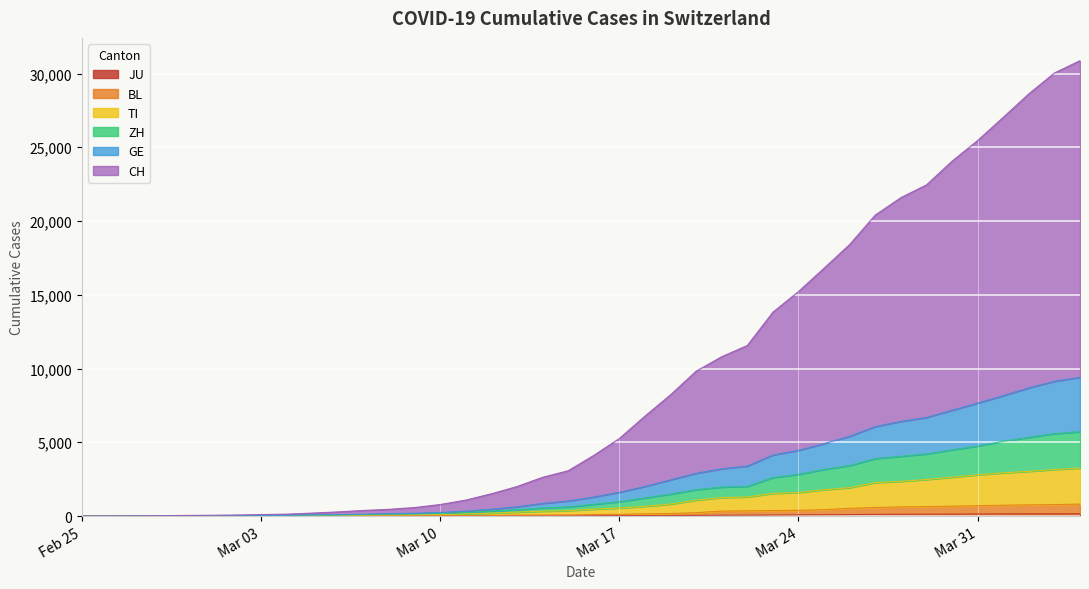

Reading right to left, list all the values displayed in this chart.

CH: 30872	30036	28622	27030	25458	24055	22449	21585	20403	18410	16802	15218	13819	11561	10802	9821	8218	6772	5257	4109	3071	2626	1998	1509	1081	782	577	456	378	281	200	129	99	69	52	40	22	11	4	0
GE: 9403	9137	8689	8163	7658	7172	6682	6416	6066	5406	4912	4452	4140	3389	3204	2898	2454	2005	1606	1292	1019	858	625	464	333	241	187	153	127	88	75	46	39	28	22	18	9	5	2	0
ZH: 5718	5584	5335	5069	4744	4490	4210	4051	3897	3425	3157	2820	2608	2006	1963	1788	1487	1227	973	795	616	548	428	341	242	166	137	113	95	67	58	32	25	17	12	11	5	4	1	0
TI: 3252	3151	3030	2928	2792	2629	2475	2348	2268	1923	1787	1597	1533	1295	1252	1077	808	659	544	469	366	330	265	201	141	104	88	73	61	38	35	17	12	7	5	5	3	2	1	0
BL: 810	774	759	733	701	667	638	621	580	522	433	388	371	350	336	228	170	148	118	101	73	65	59	38	33	29	27	24	20	10	10	4	4	3	3	3	2	1	0	0
JU: 154	149	149	145	140	128	127	119	114	100	92	82	69	61	54	44	36	32	29	25	19	18	17	12	7	7	7	5	5	4	4	2	2	1	1	1	1	1	0	0